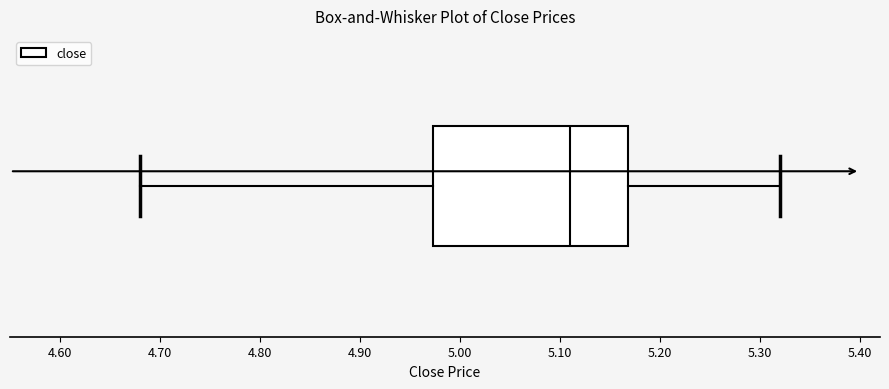

Read this box plot against the x-axis: the position of the median line, the range covered by the box, and the ends of both whiskers. The values are not printed on the chart, so give them approximately, as read against the axis.

median 5.11, box 4.97 to 5.17, whiskers 4.68 to 5.32